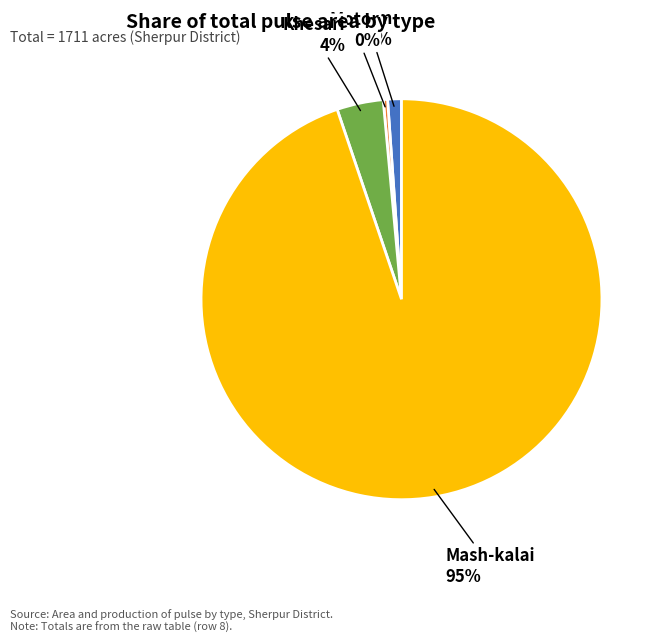

To the nearest percent, what is the average slice percentage?

25%